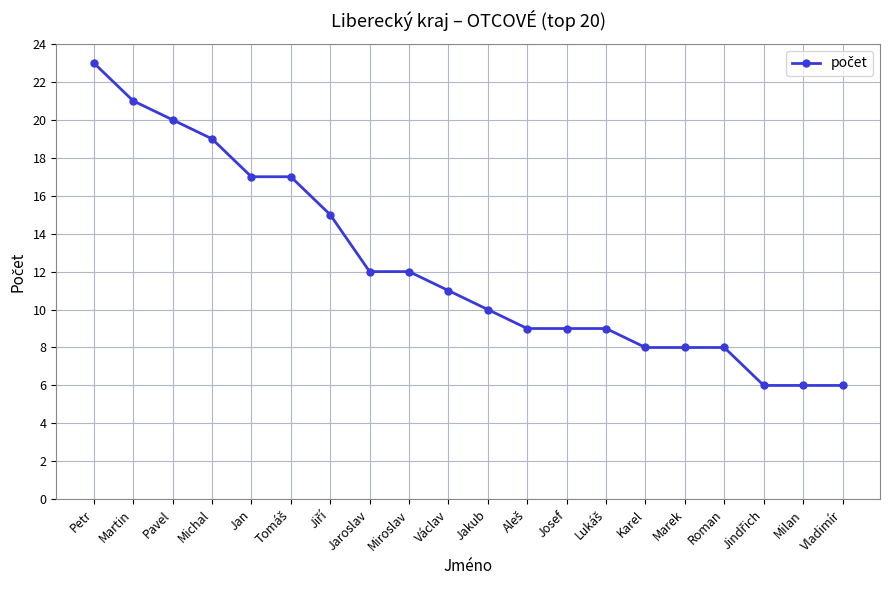

What position from the right is Jaroslav?

13